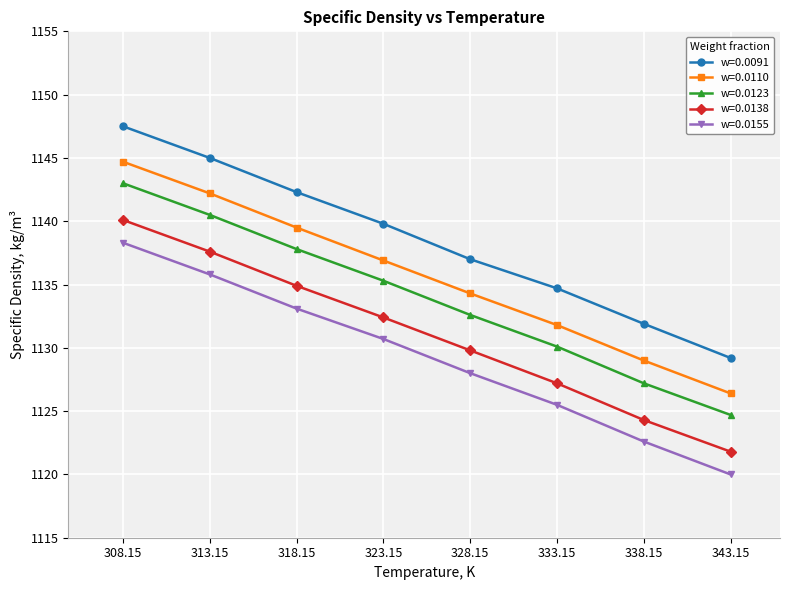

Count the number of data series in this chart.

5